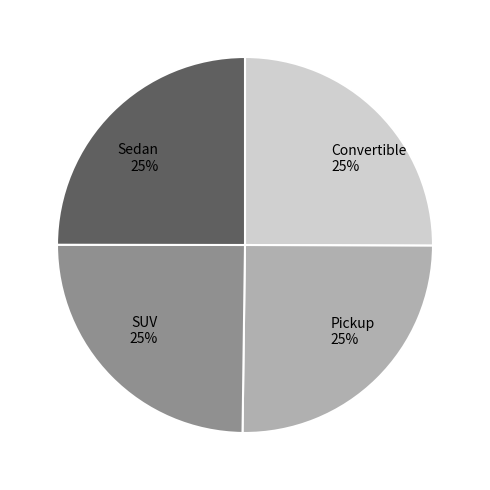

What percentage is the Pickup slice, to the nearest percent?

25%